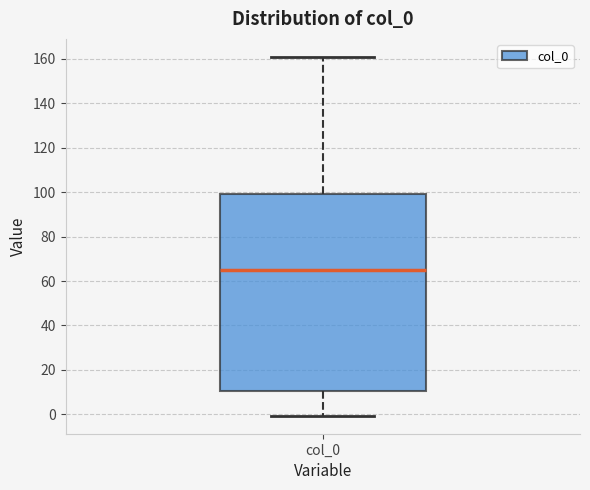

Transcribe this box plot: give where the median line is, the range the box spans, and where the two whiskers end, as read against the y-axis. The values are not printed on the chart, so give them approximately, as read against the axis.

median 64, box 10 to 98, whiskers 0 to 160